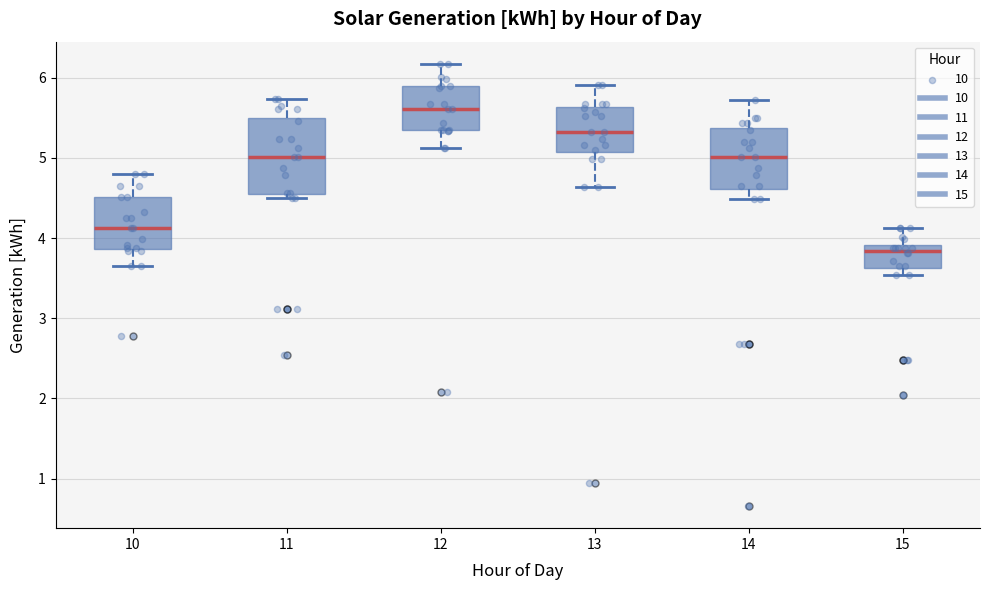

Reading left to right, transcribe this box plot: for each box, give where its median line is, the range the box spans, and where its two whiskers end, as read against the y-axis. The values are not printed on the chart, so give them approximately, as read against the axis.

10: median 4.1, box 3.9 to 4.5, whiskers 3.7 to 4.8
11: median 5.0, box 4.6 to 5.5, whiskers 4.5 to 5.7
12: median 5.6, box 5.3 to 5.9, whiskers 5.1 to 6.2
13: median 5.3, box 5.1 to 5.6, whiskers 4.6 to 5.9
14: median 5.0, box 4.6 to 5.4, whiskers 4.5 to 5.7
15: median 3.8, box 3.6 to 3.9, whiskers 3.5 to 4.1